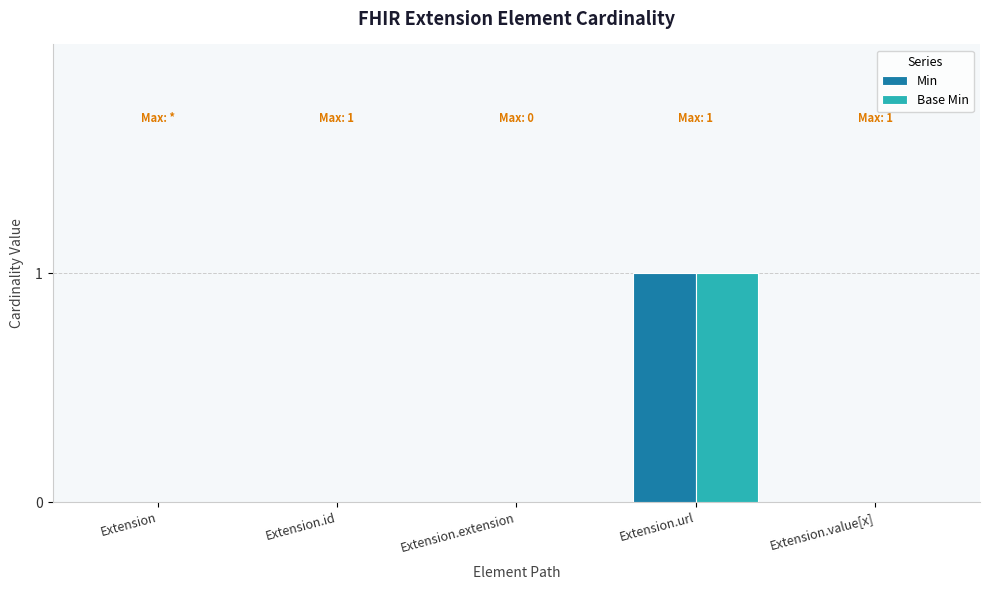

Reading right to left, list all the values displayed in this chart.

Min: Extension.value[x]=0	Extension.url=1	Extension.extension=0	Extension.id=0	Extension=0
Base Min: Extension.value[x]=0	Extension.url=1	Extension.extension=0	Extension.id=0	Extension=0